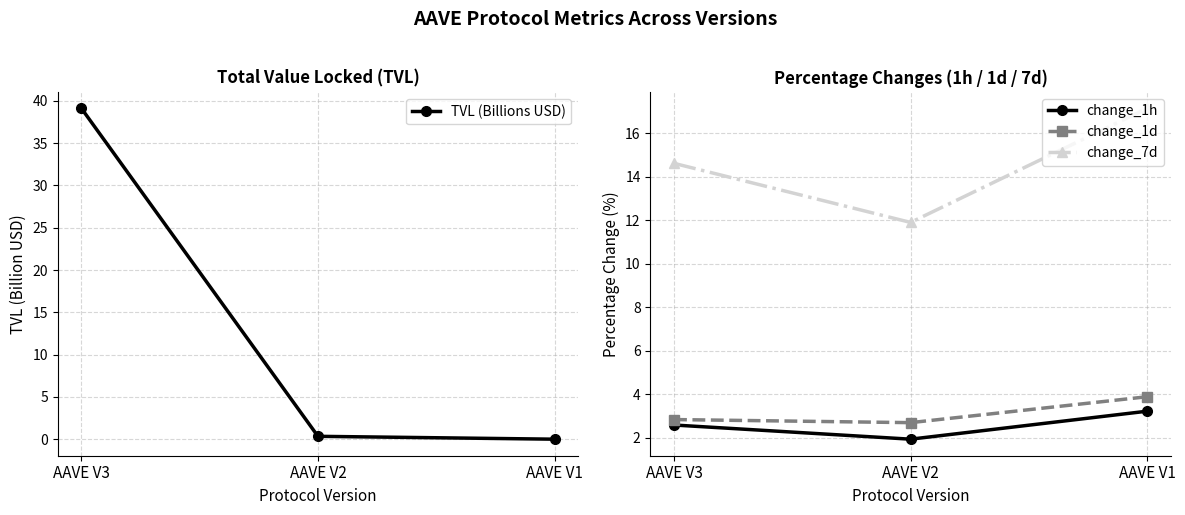

Which series has the largest range (max minus min)?

TVL (Billions USD)